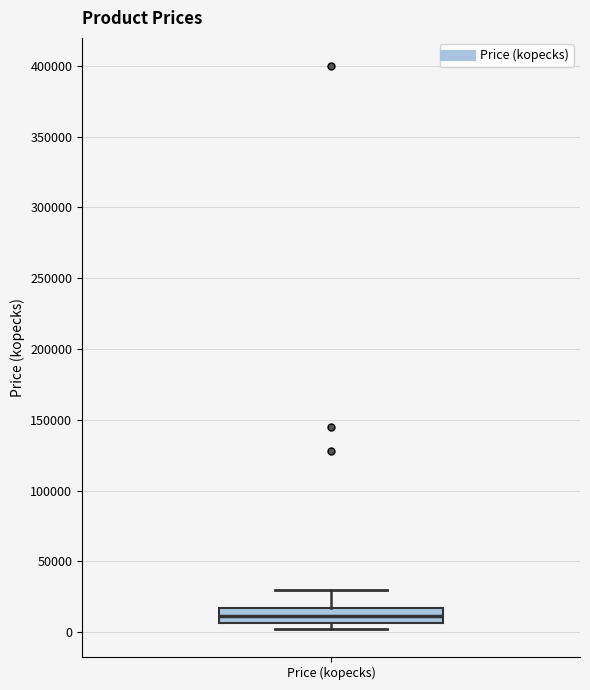

Where does the median line of the box for Price (kopecks) sit on the y-axis? The values are not printed on the chart, so give them approximately, as read against the axis.

10000